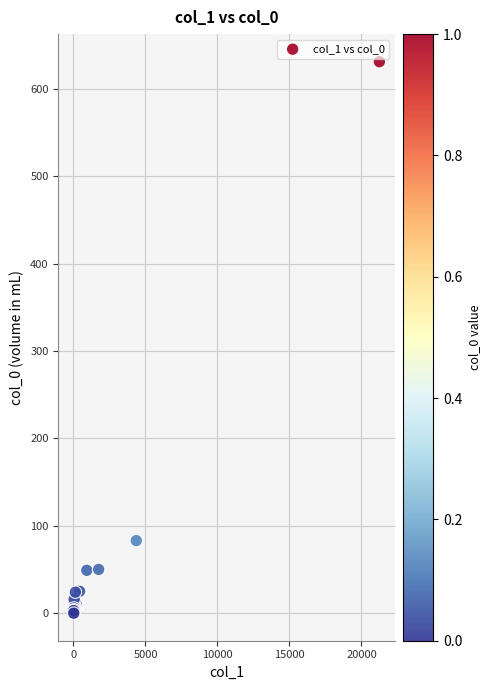

What Y value in the scatter plot is closest to 315?

83